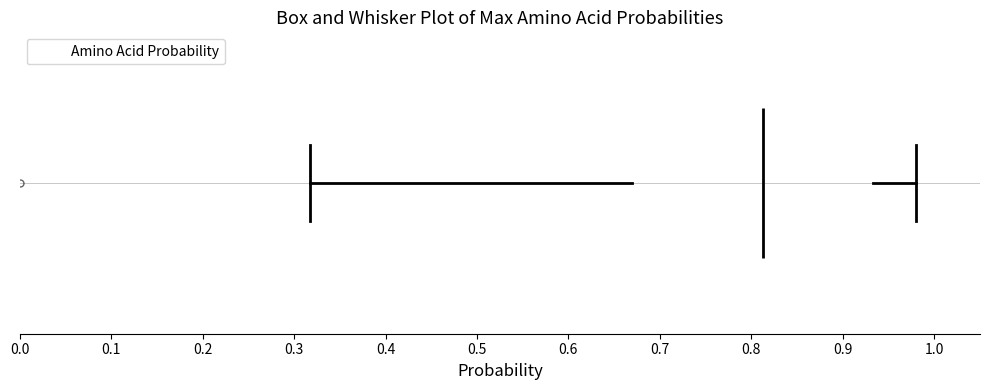

Read this box plot against the x-axis: the position of the median line, the range covered by the box, and the ends of both whiskers. The values are not printed on the chart, so give them approximately, as read against the axis.

median 0.81, box 0.67 to 0.93, whiskers 0.32 to 0.98